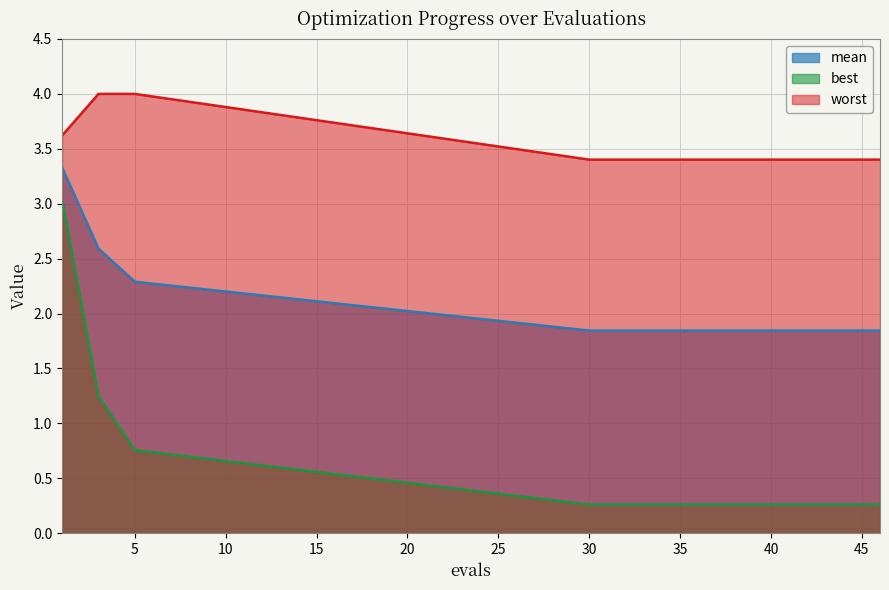

What is the total value across all series at 37?

5.5